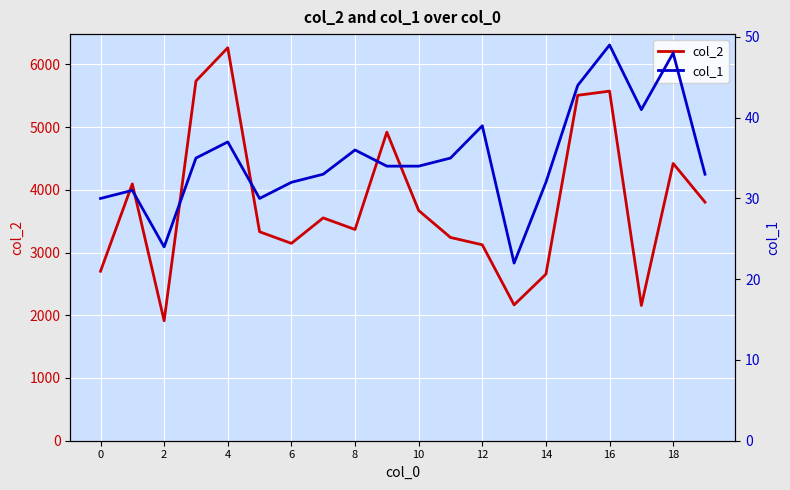

Which series changed the most between 6 and 14?

col_2